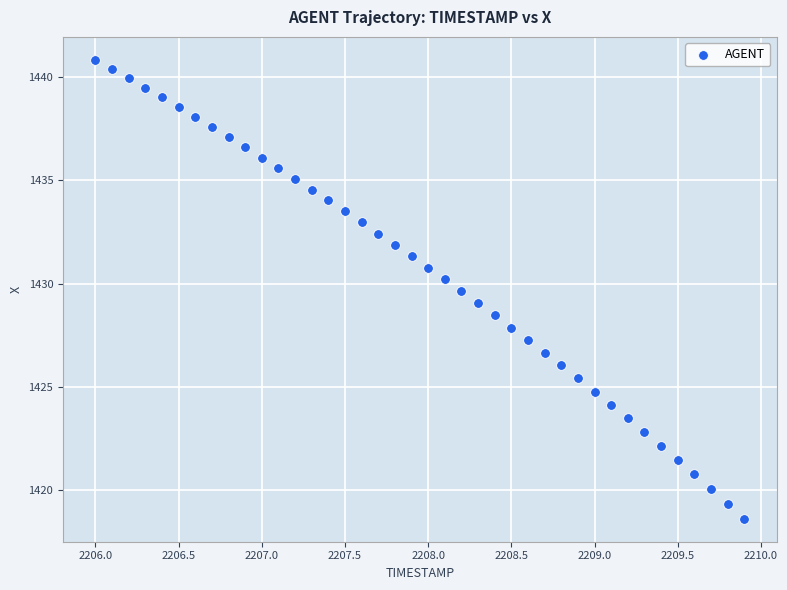

What is the range of Y values (max minus min)?

22.2